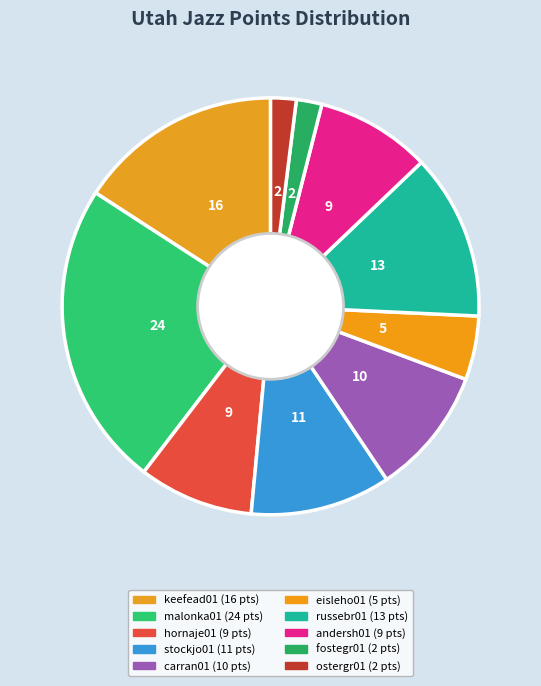

Is there any slice that represents more than half of the pie?

No